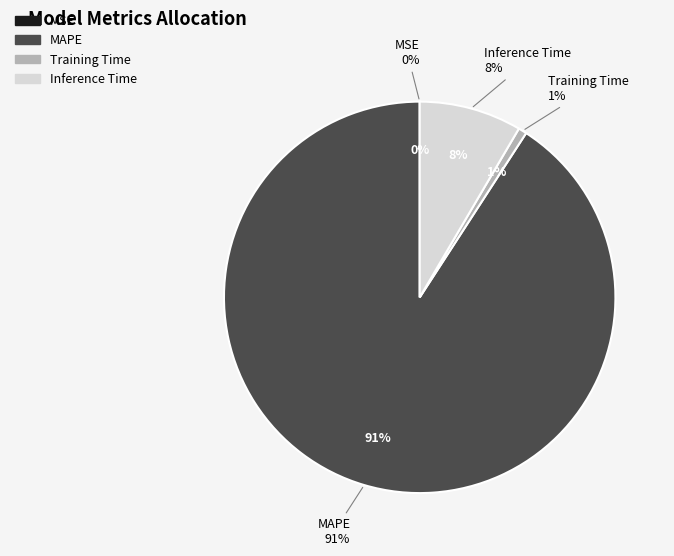

The Training Time slice represents 1% of the pie. True or false?

True